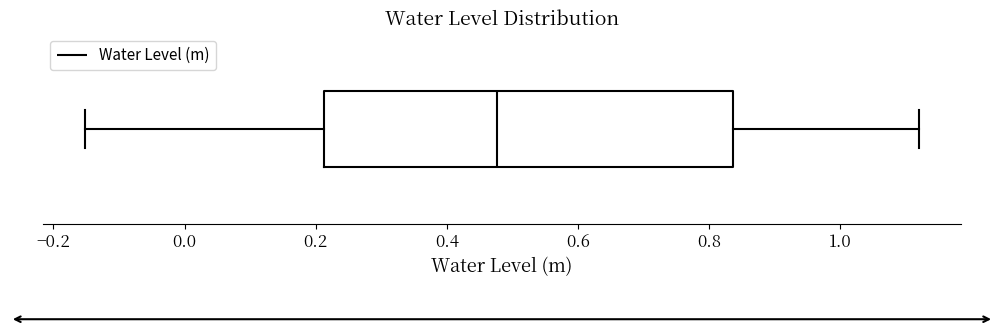

Read this box plot against the x-axis: the position of the median line, the range covered by the box, and the ends of both whiskers. The values are not printed on the chart, so give them approximately, as read against the axis.

median 0.48, box 0.22 to 0.84, whiskers -0.16 to 1.12